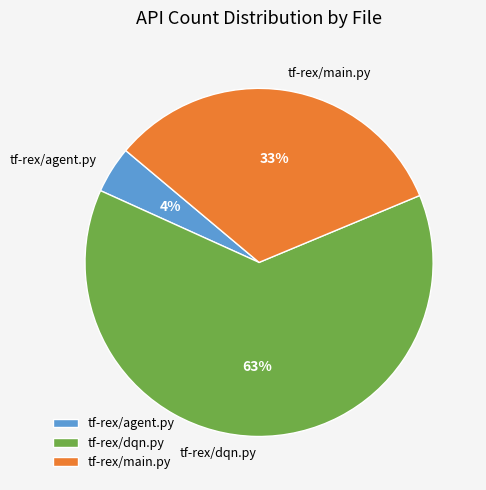

To the nearest percent, what is the average slice percentage?

33%